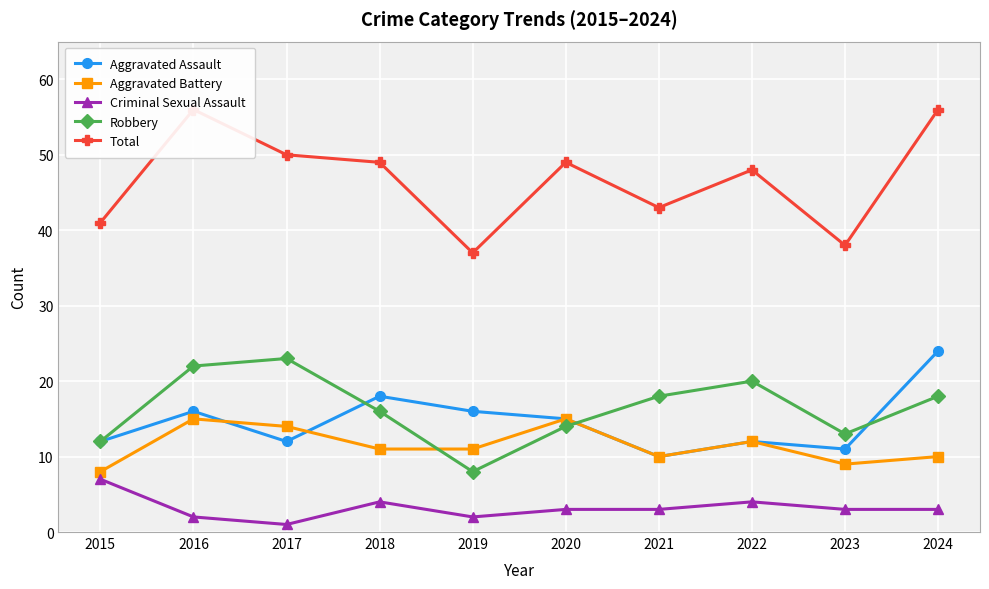

At which label does Aggravated Assault reach its peak?

2024